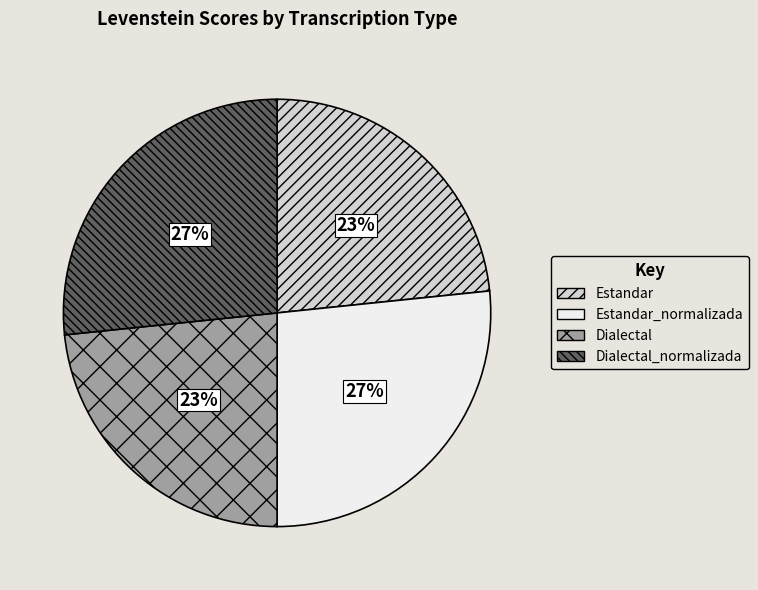

The Dialectal slice represents 23% of the pie. True or false?

True